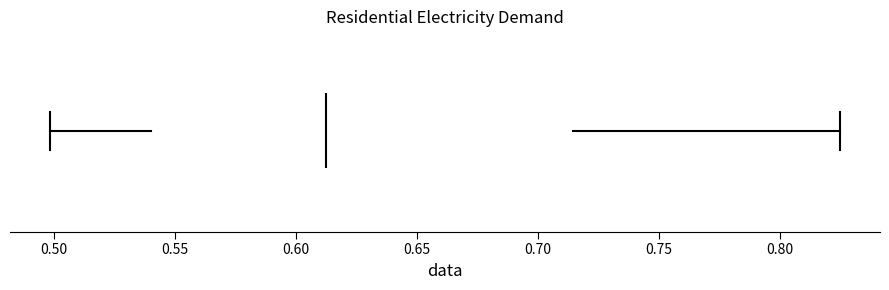

Read this box plot against the x-axis: the position of the median line, the range covered by the box, and the ends of both whiskers. The values are not printed on the chart, so give them approximately, as read against the axis.

median 0.610, box 0.540 to 0.715, whiskers 0.500 to 0.825